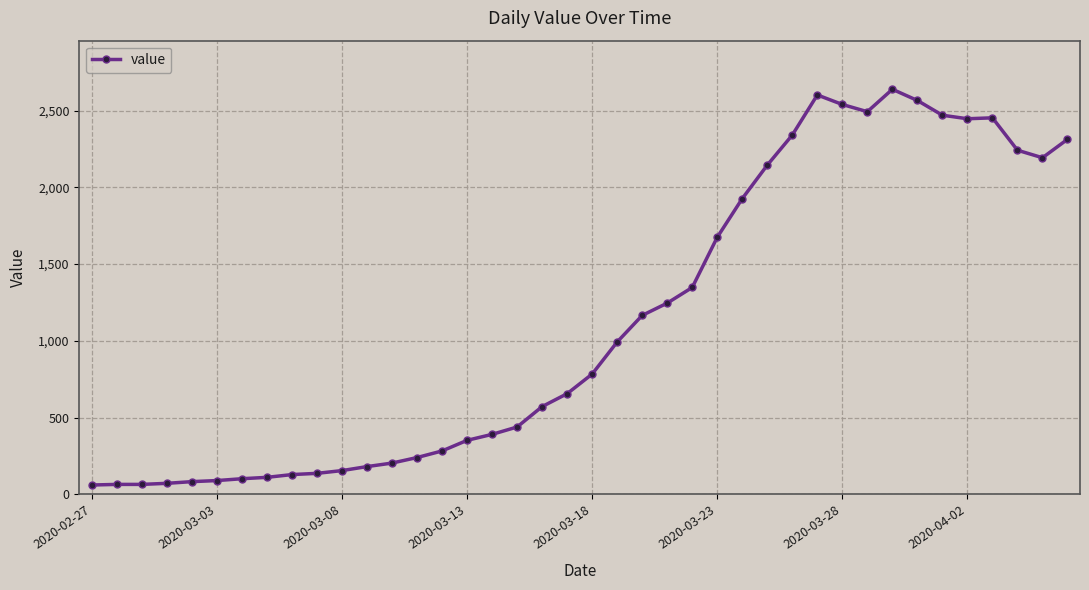

True or false: the data has more than 2 interior local peaks.

True